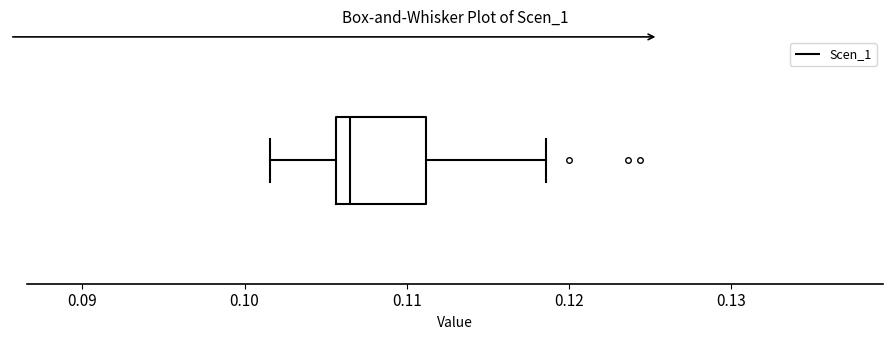

Transcribe this box plot: give where the median line is, the range the box spans, and where the two whiskers end, as read against the x-axis. The values are not printed on the chart, so give them approximately, as read against the axis.

median 0.107, box 0.106 to 0.111, whiskers 0.102 to 0.119